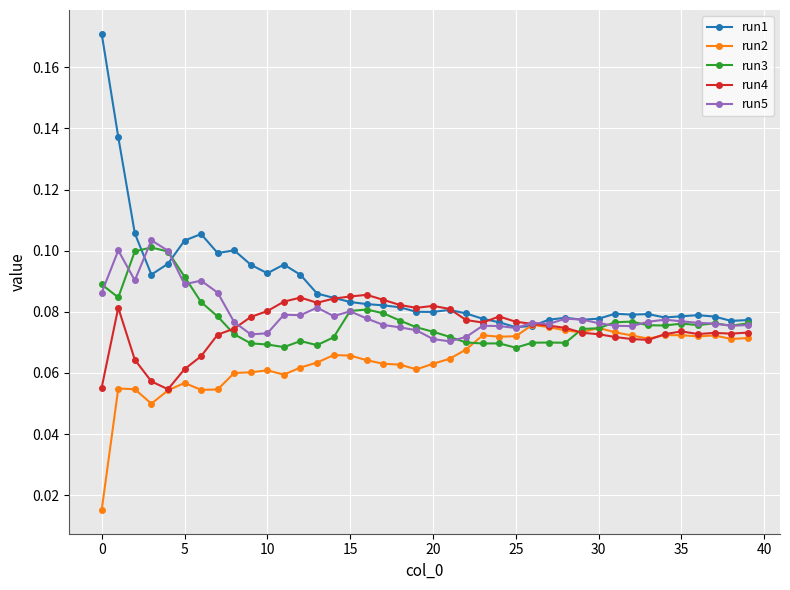

True or false: run1 has more than 0 interior local peaks.

True